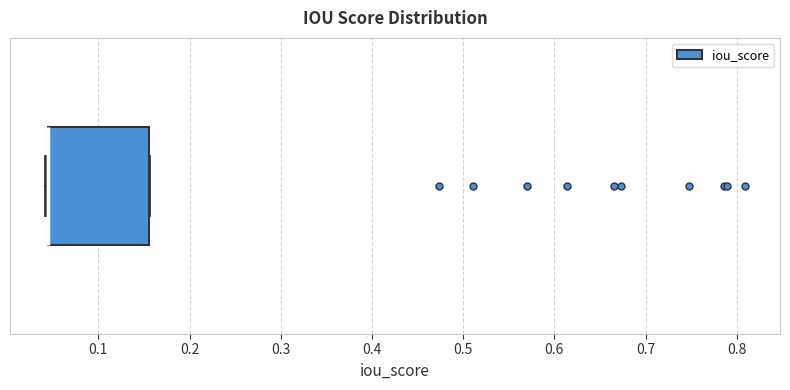

Where is the right edge of the box on the x-axis? The values are not printed on the chart, so give them approximately, as read against the axis.

0.16